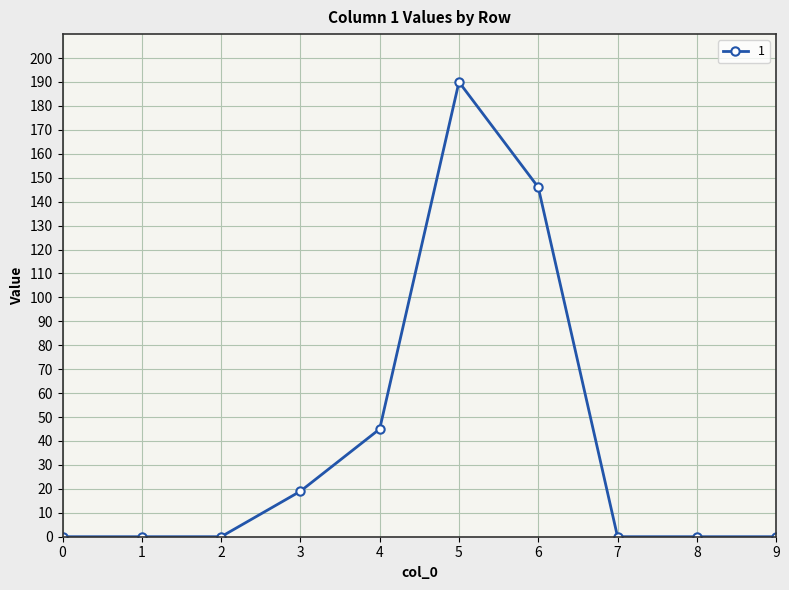

What is the difference between the maximum and minimum values?

190